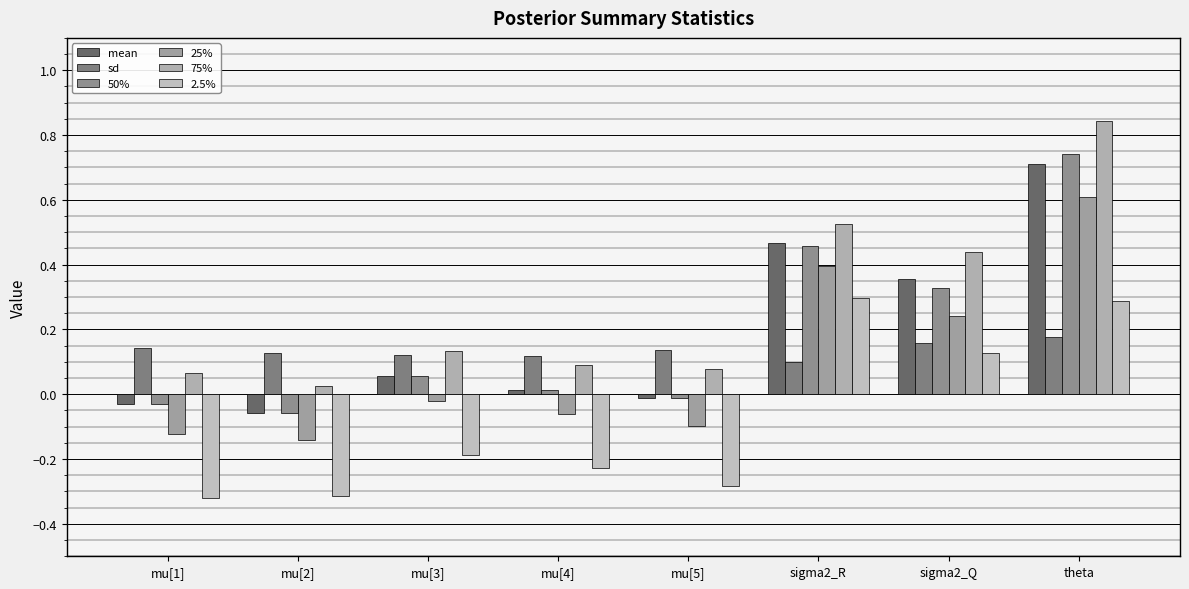

What is the label of the 5th bar from the right?

mu[4]